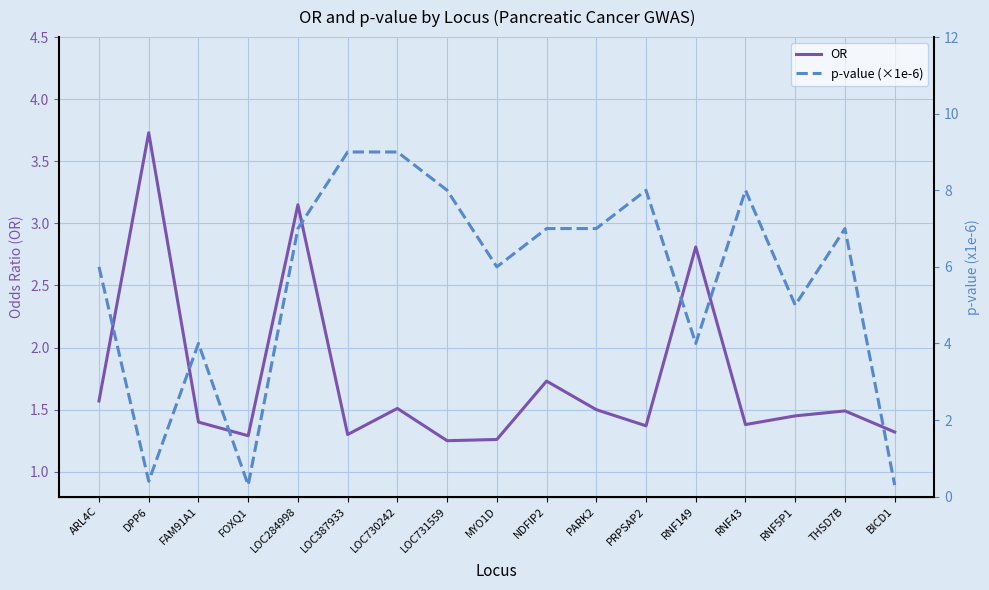

What is the total value across all series at LOC730242?

10.5